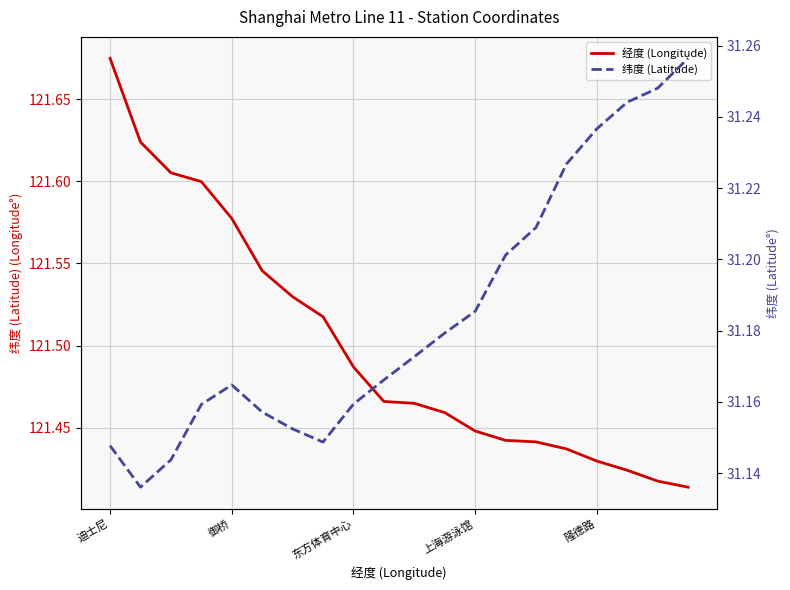

List the series in order of their peak value, lowest first.

纬度 (Latitude), 经度 (Longitude)